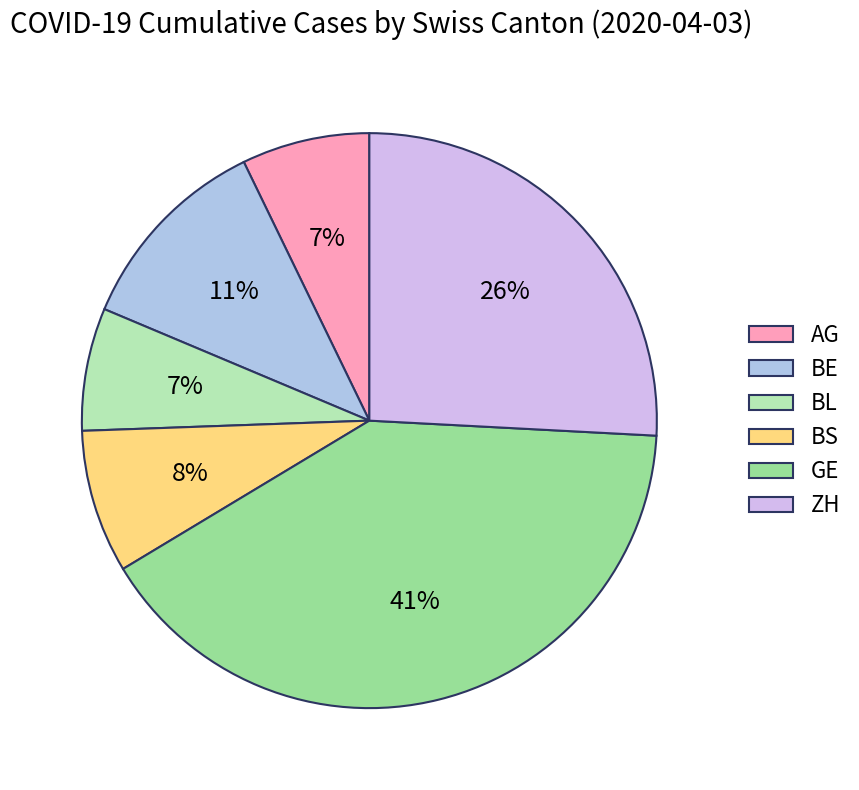

Do BS and ZH together represent more than half of the pie?

No